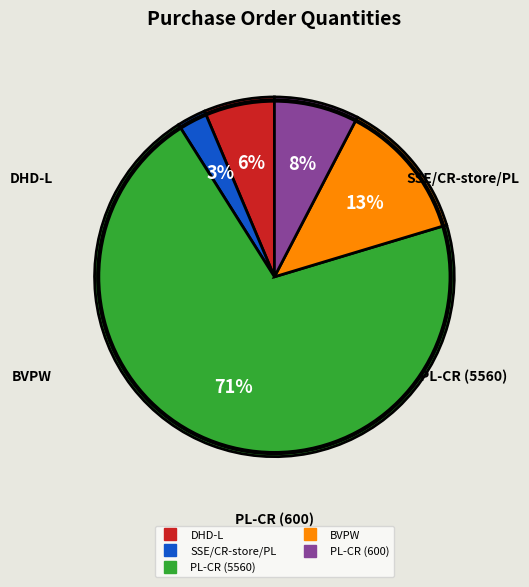

How many slices are in this pie chart?

5